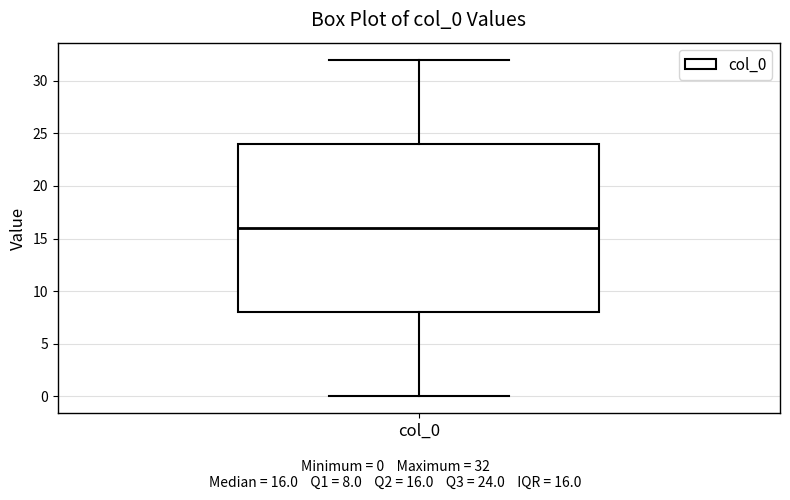

Transcribe this box plot: give where the median line is, the range the box spans, and where the two whiskers end, as read against the y-axis. The values are not printed on the chart, so give them approximately, as read against the axis.

median 16, box 8 to 24, whiskers 0 to 32